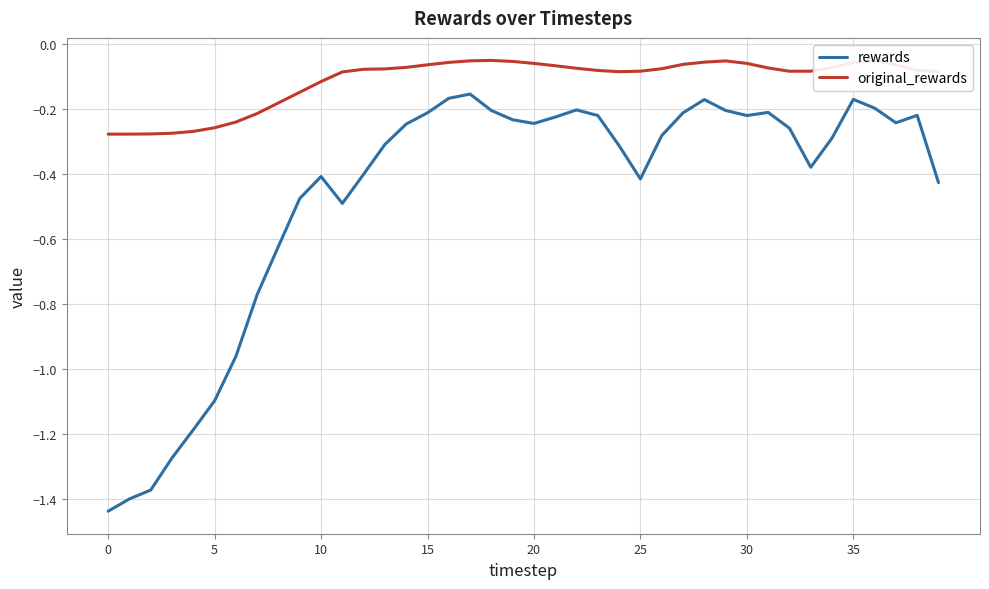

In original_rewards, how many points are lower than both neighbors (excluding endpoints)?

2